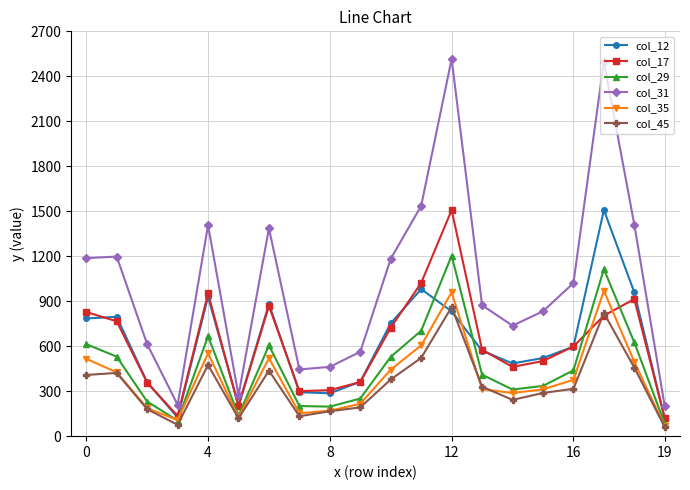

True or false: col_35 and col_17 intersect in this chart.

True